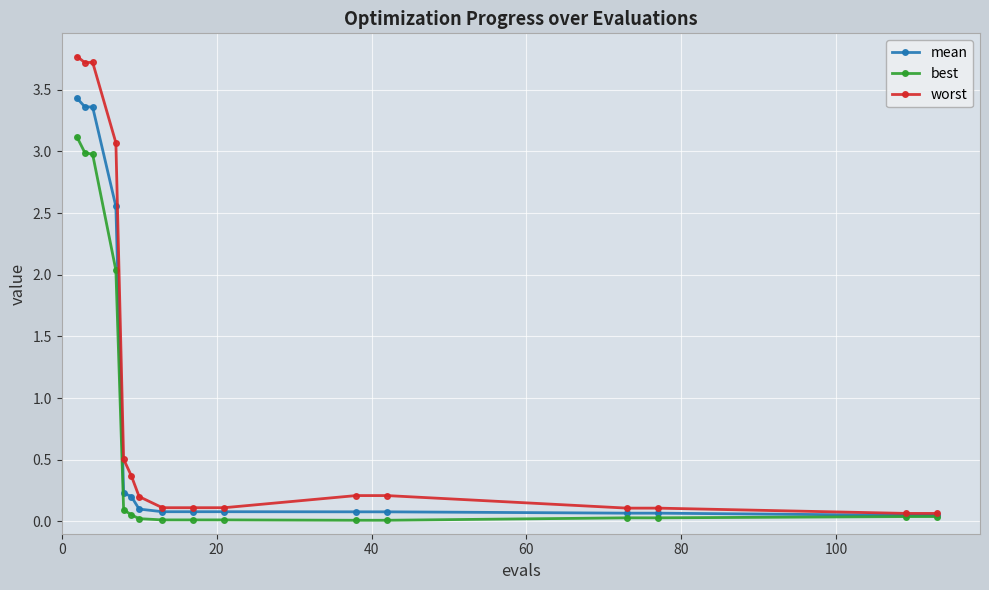

Which series has the largest range (max minus min)?

worst